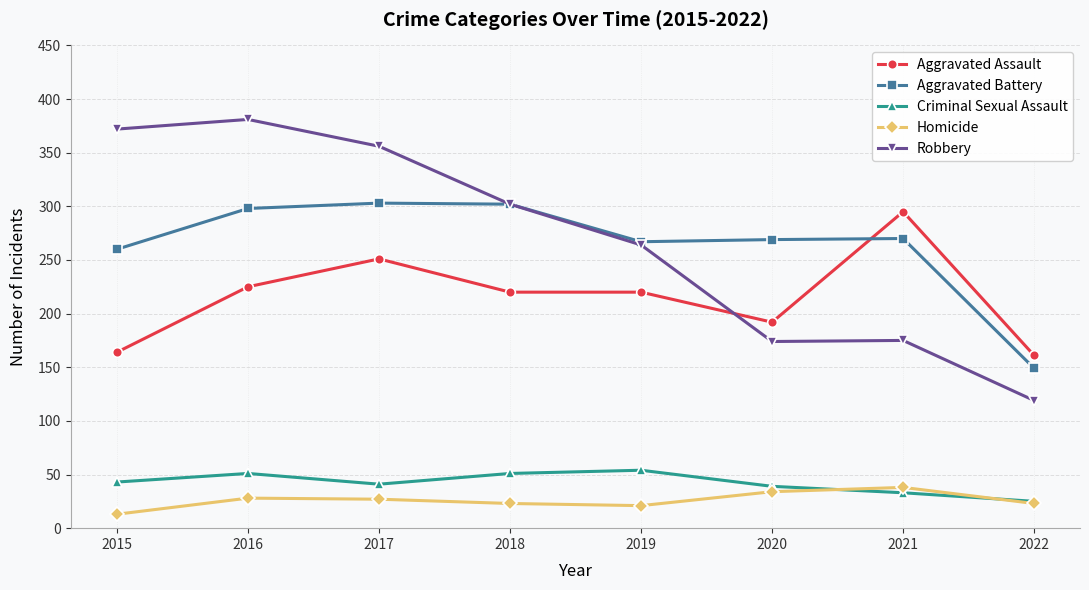

What is the sum of all Homicide values?

207